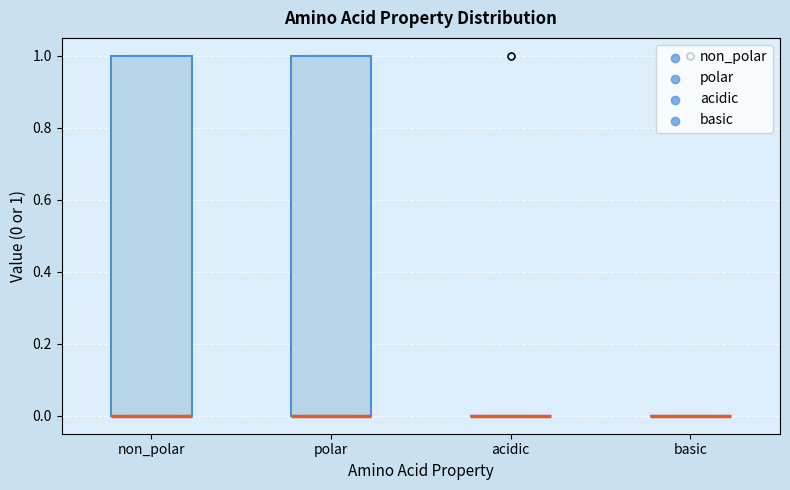

Where is the lower edge of the box for polar on the y-axis? The values are not printed on the chart, so give them approximately, as read against the axis.

0